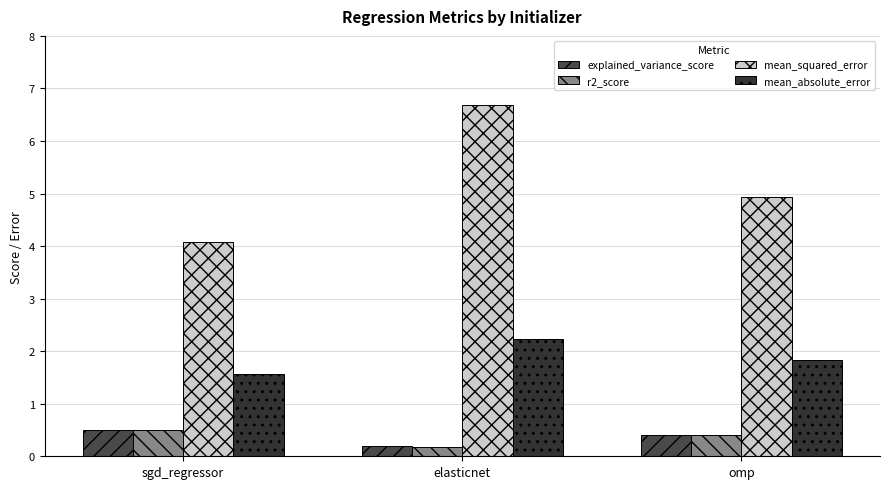

At how many categories does at least one series exceed 2?

3